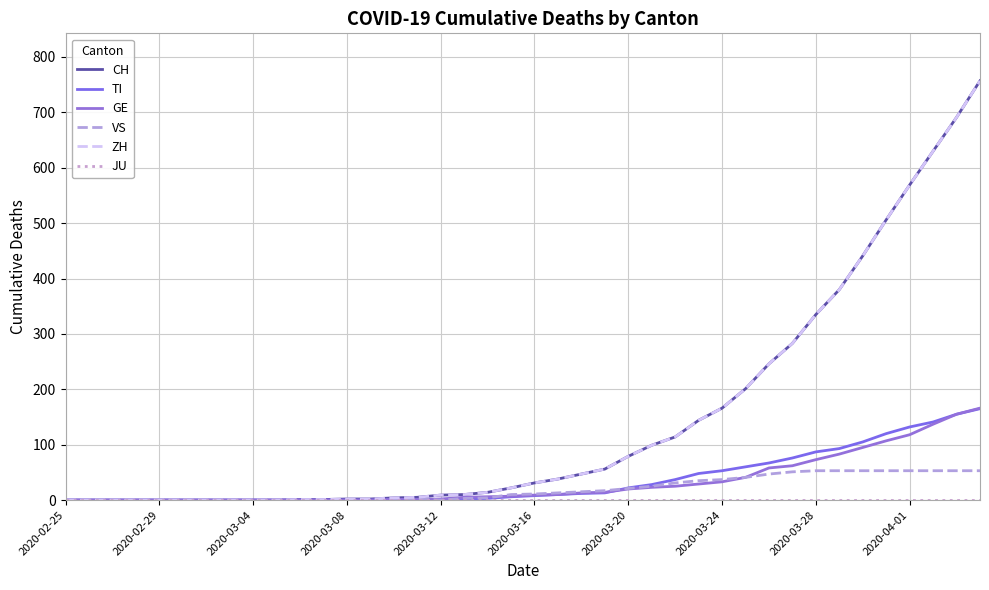

True or false: TI and VS cross at least once.

True